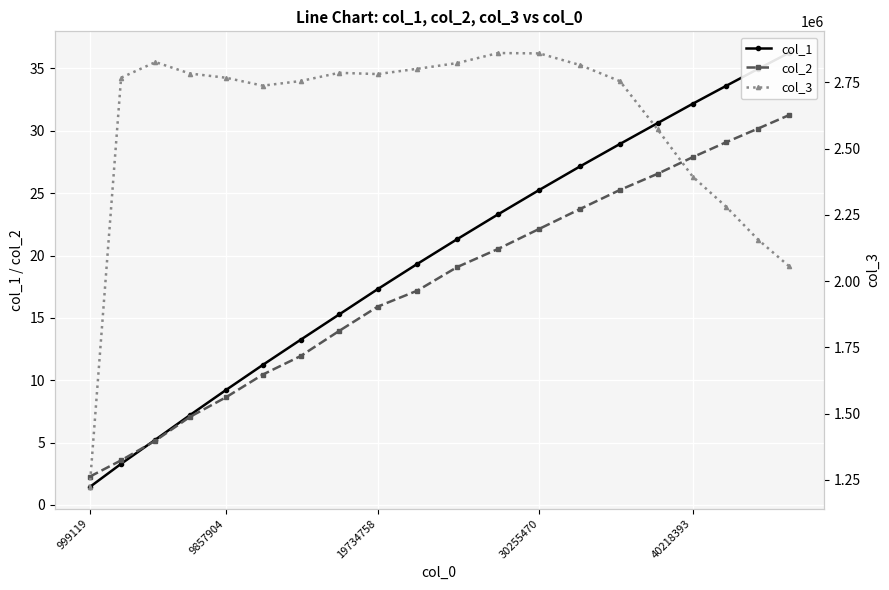

What is the average value of the col_3 series?

2590535.9